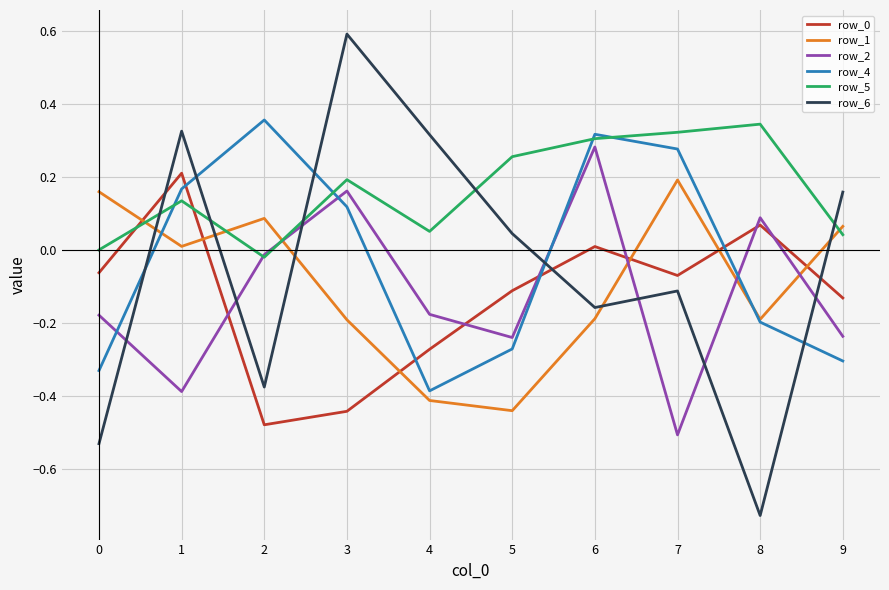

At which category does the chart reach its minimum across all series?

8